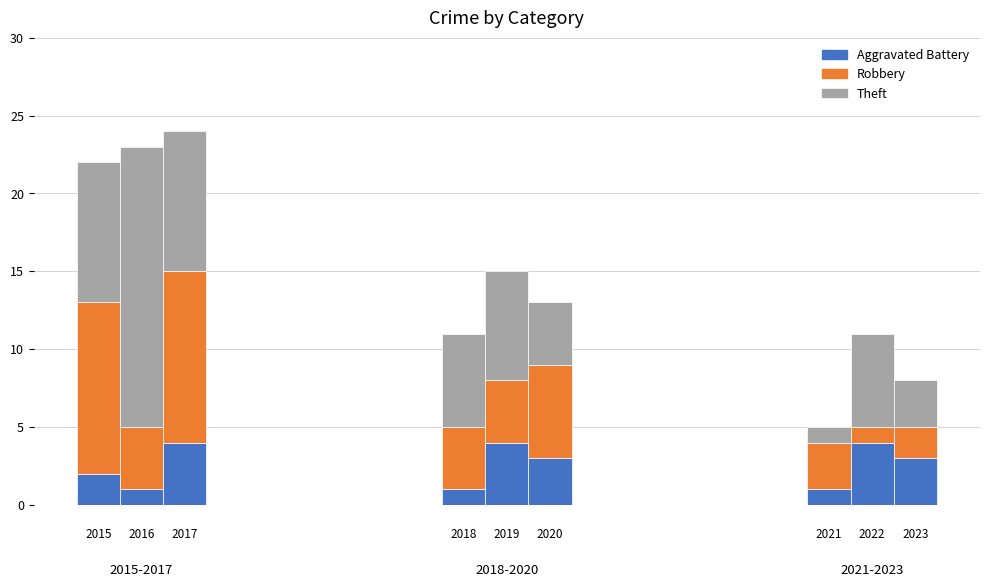

What is the value of the Theft bar at the 6th from the left?

4